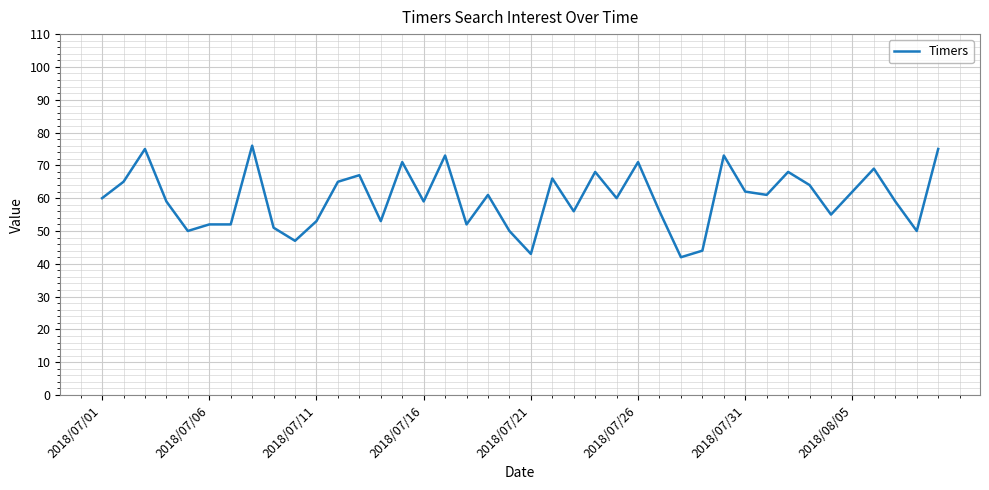

What is the greatest value displayed?

76